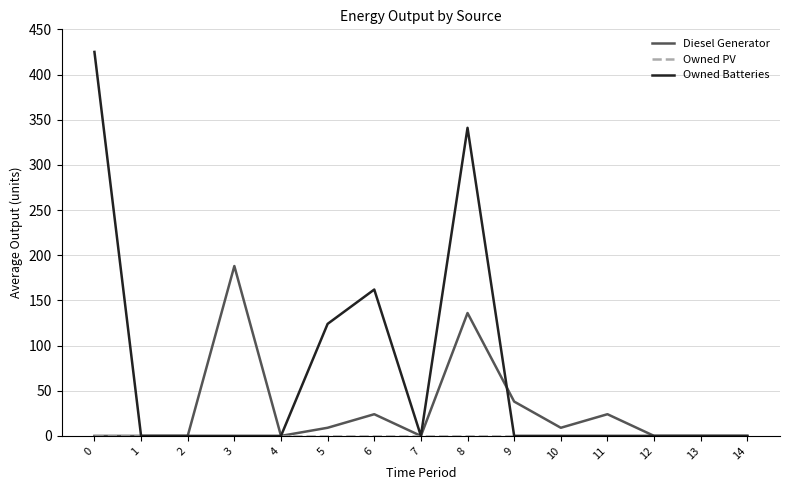

The value of Diesel Generator at 1 is 0. True or false?

True